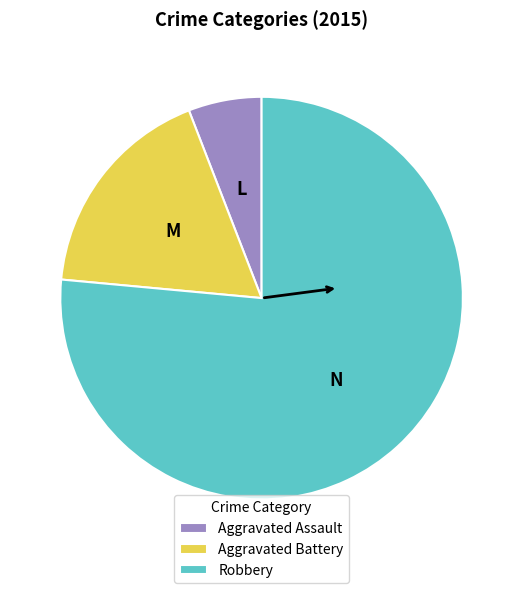

Which slice is the smallest?

Aggravated Assault